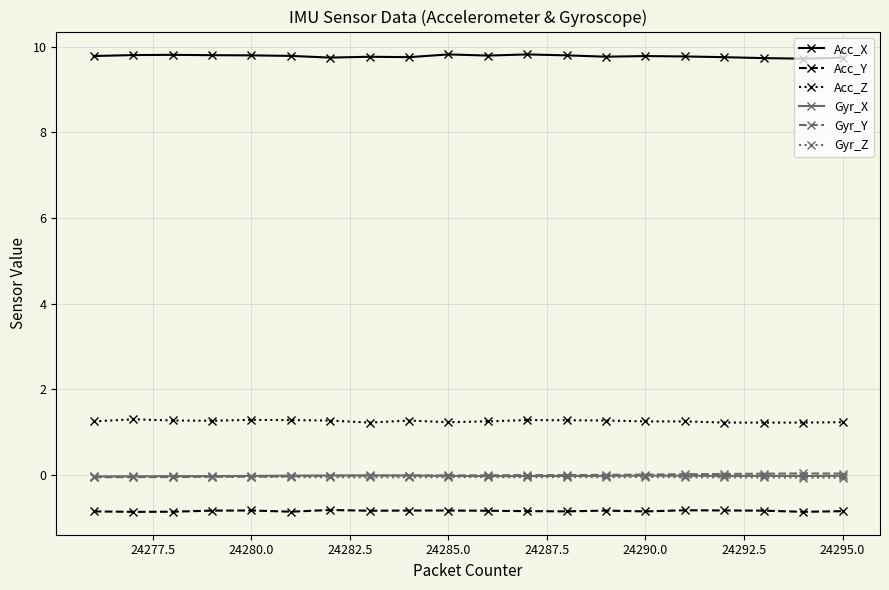

True or false: Gyr_Y and Acc_Z cross at least once.

False